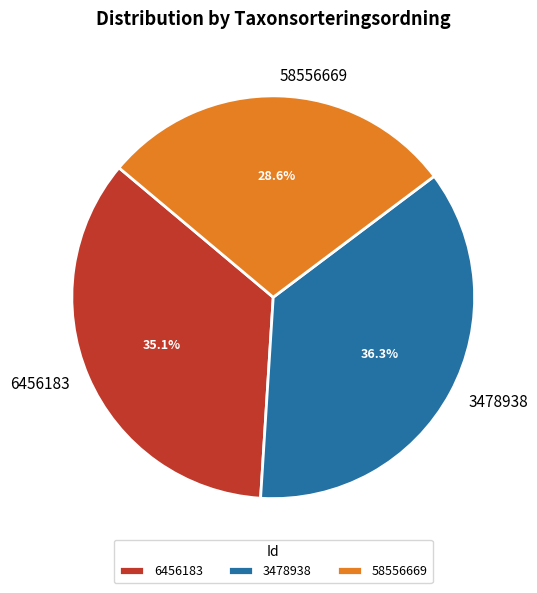

What percentage is the 3478938 slice, to the nearest percent?

36%